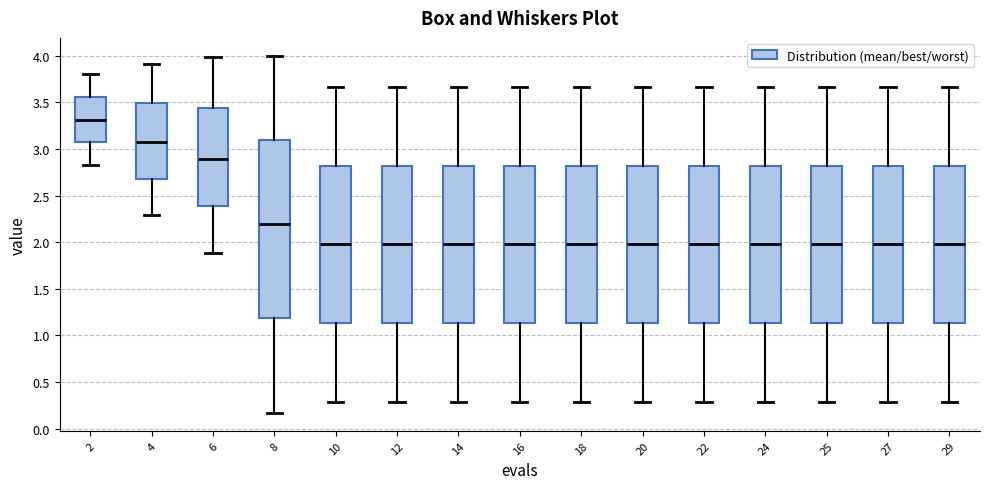

Reading left to right, transcribe this box plot: for each box, give where its median line is, the range the box spans, and where its two whiskers end, as read against the y-axis. The values are not printed on the chart, so give them approximately, as read against the axis.

2: median 3.30, box 3.05 to 3.55, whiskers 2.85 to 3.80
4: median 3.05, box 2.70 to 3.50, whiskers 2.30 to 3.90
6: median 2.90, box 2.40 to 3.45, whiskers 1.90 to 4.00
8: median 2.20, box 1.20 to 3.10, whiskers 0.15 to 4.00
10: median 2.00, box 1.15 to 2.80, whiskers 0.30 to 3.65
12: median 2.00, box 1.15 to 2.80, whiskers 0.30 to 3.65
14: median 2.00, box 1.15 to 2.80, whiskers 0.30 to 3.65
16: median 2.00, box 1.15 to 2.80, whiskers 0.30 to 3.65
18: median 2.00, box 1.15 to 2.80, whiskers 0.30 to 3.65
20: median 2.00, box 1.15 to 2.80, whiskers 0.30 to 3.65
22: median 2.00, box 1.15 to 2.80, whiskers 0.30 to 3.65
24: median 2.00, box 1.15 to 2.80, whiskers 0.30 to 3.65
25: median 2.00, box 1.15 to 2.80, whiskers 0.30 to 3.65
27: median 2.00, box 1.15 to 2.80, whiskers 0.30 to 3.65
29: median 2.00, box 1.15 to 2.80, whiskers 0.30 to 3.65